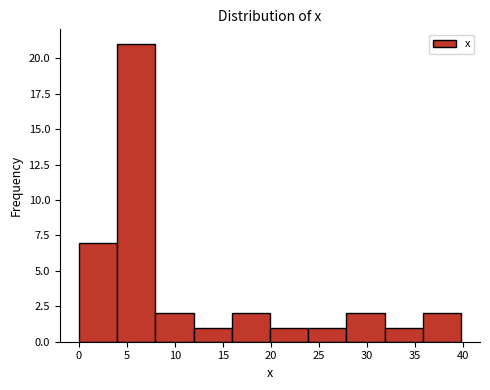

Reading left to right, list every bar in this chart as the range it spans on the x-axis followed by its height. Neither the bar edges nor the heights are printed on the chart, so give them approximately, as read against the axes.

0 to 4: 7
4 to 8: 21
8 to 12: 2
12 to 16: 1
16 to 20: 2
20 to 24: 1
24 to 28: 1
28 to 32: 2
32 to 36: 1
36 to 40: 2